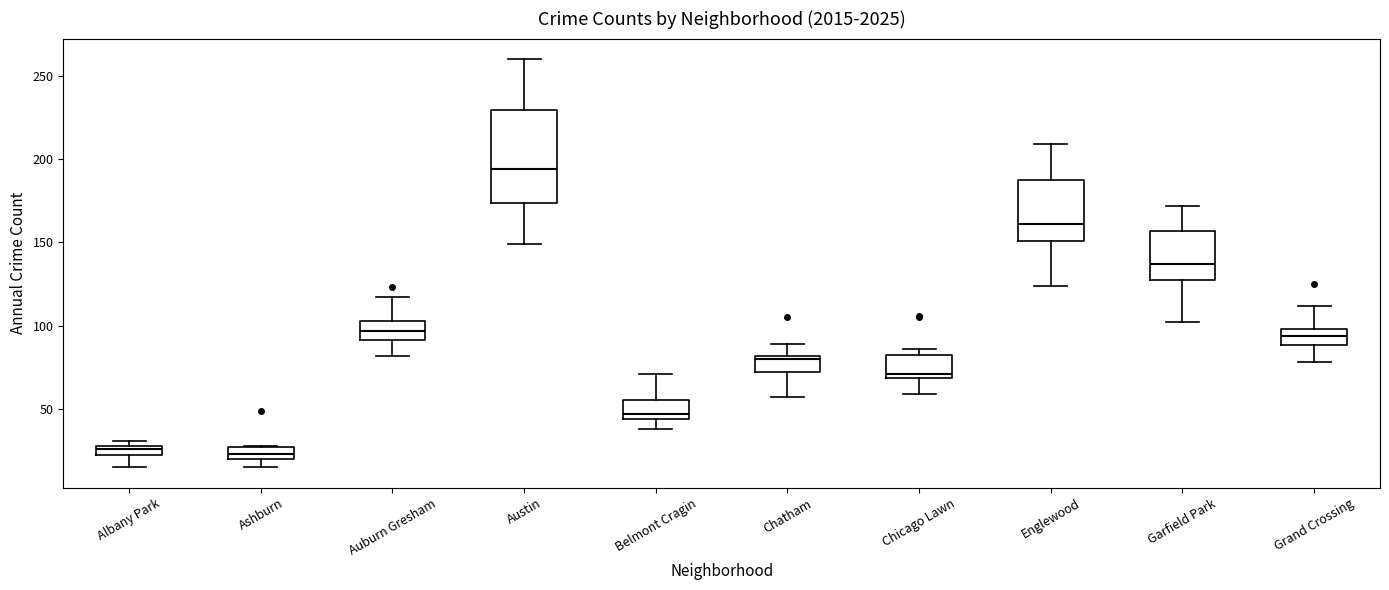

Where does the upper whisker of the box for Grand Crossing end on the y-axis? The values are not printed on the chart, so give them approximately, as read against the axis.

110